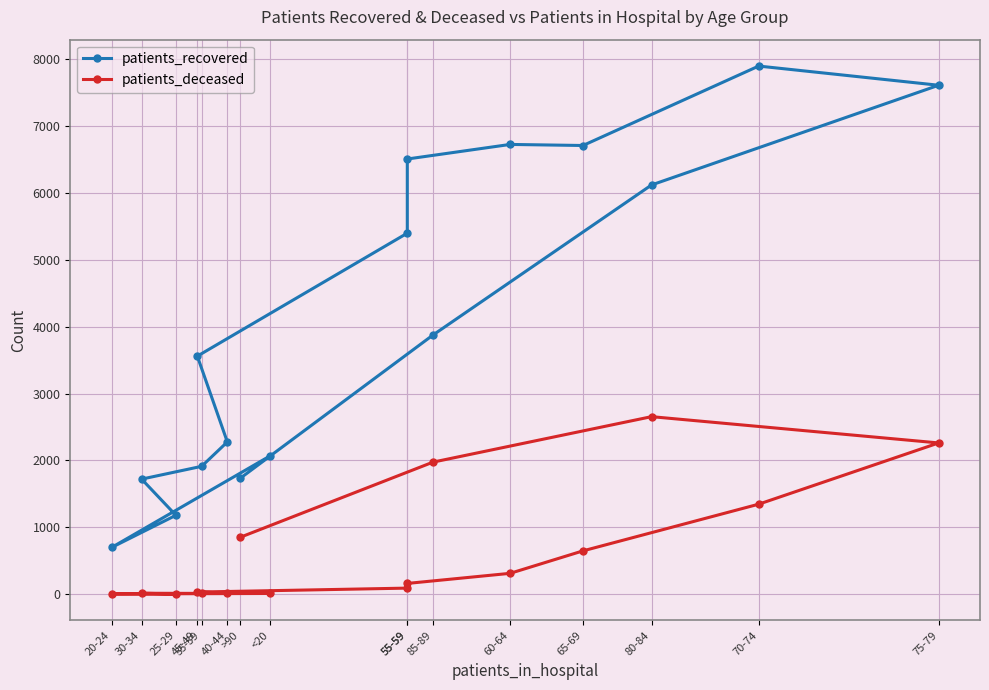

What is the difference between the highest and lowest values at >90?

882